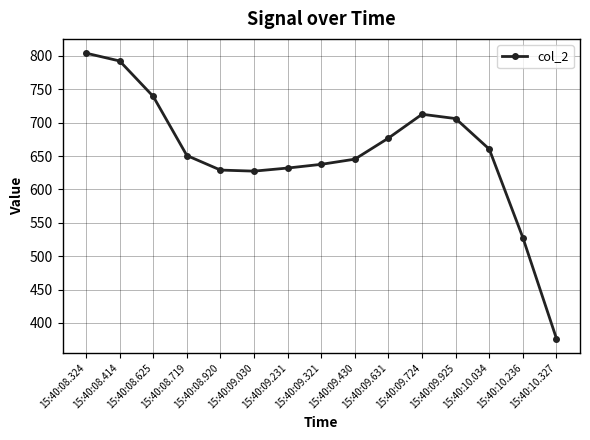

Which category has the highest value across all series?

15:40:08.324